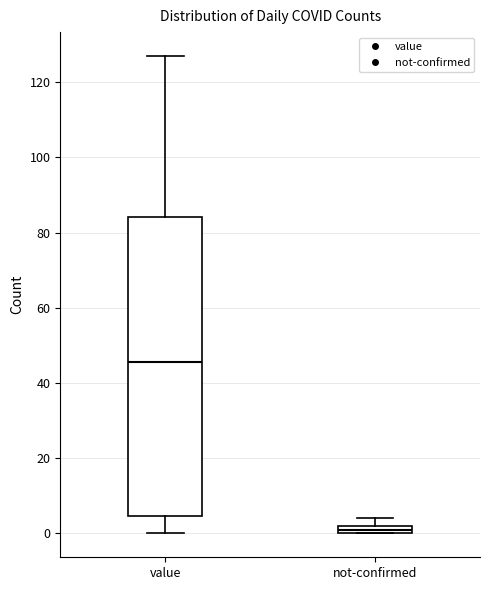

Where is the lower edge of the box for not-confirmed on the y-axis? The values are not printed on the chart, so give them approximately, as read against the axis.

0